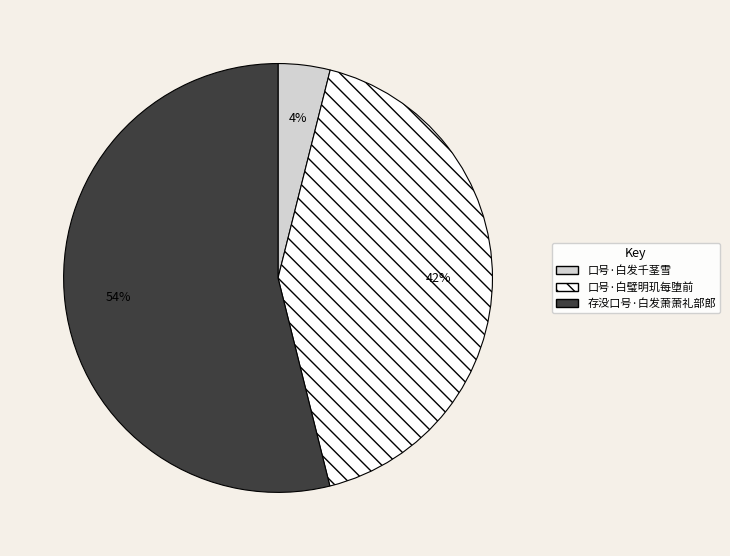

Which slice is the smallest?

口号·白发千茎雪